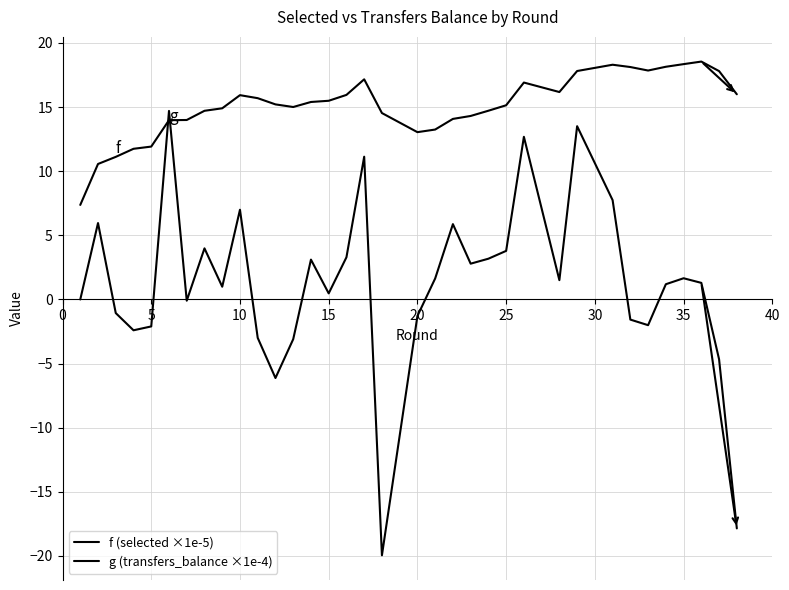

How many values in g (transfers_balance ×1e-4) are below zero?

13